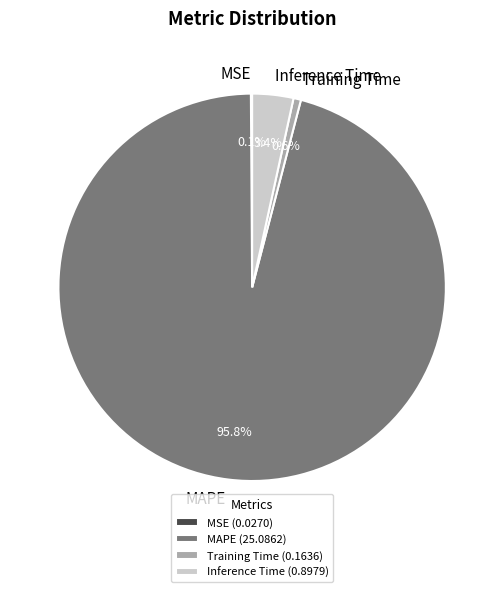

Does any single category account for the majority?

Yes